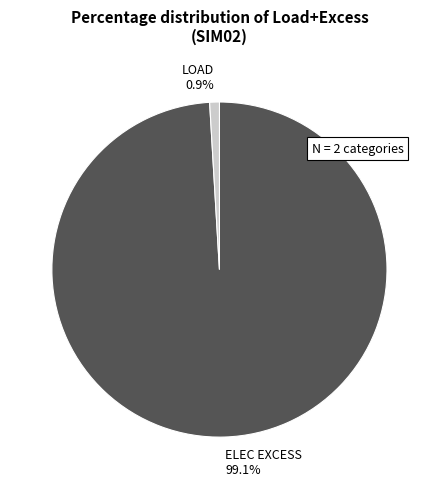

What percentage is the ELEC EXCESS slice, to the nearest percent?

99%